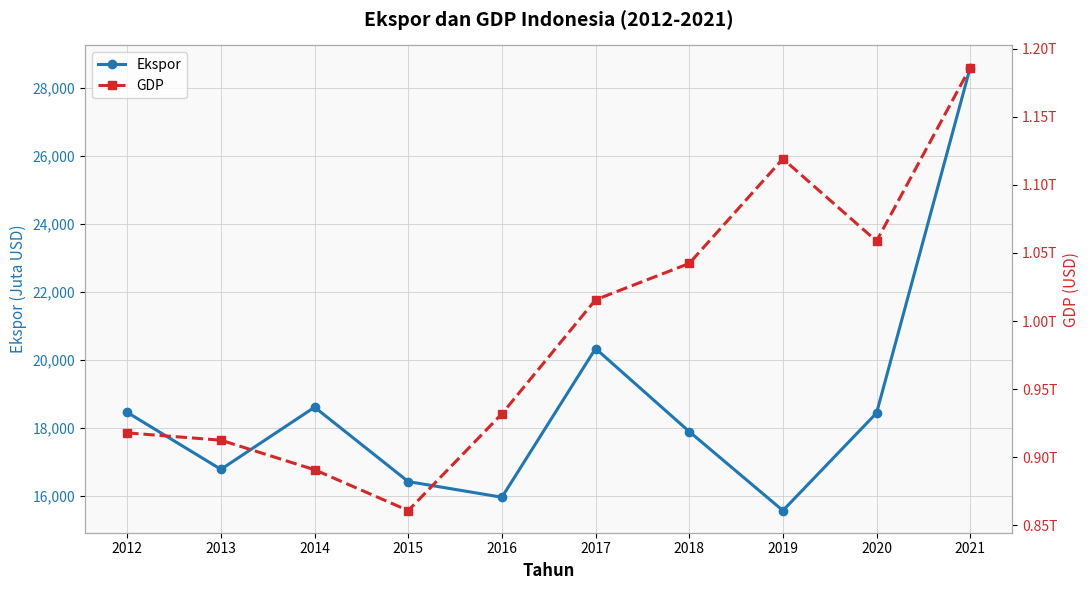

What is the greatest value displayed?

1186092991320.0